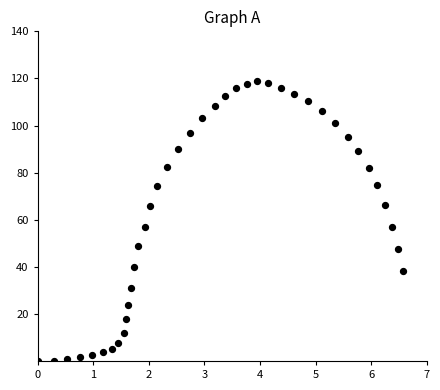

What is the range of X values (max minus min)?

6.6